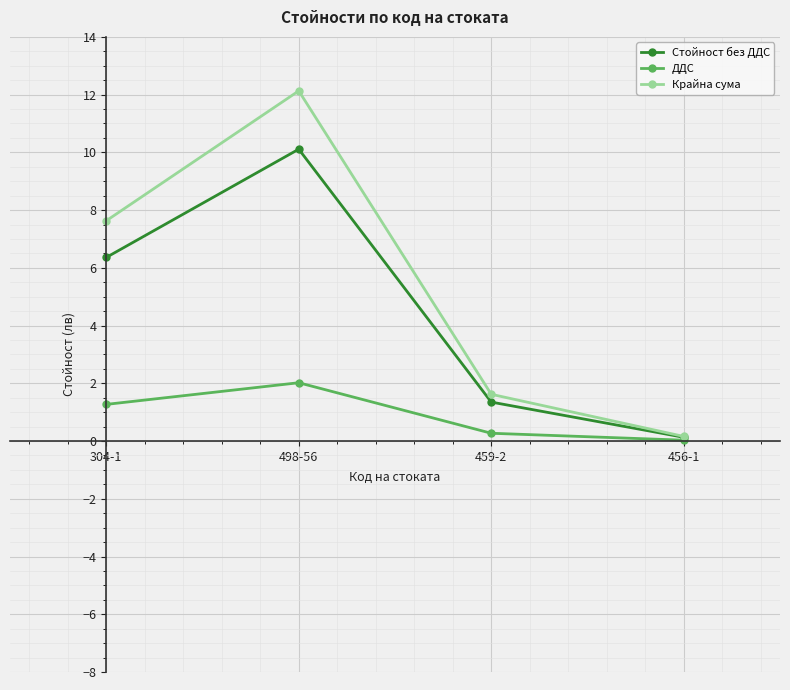

What is the label of the 2nd point from the left?

498-56